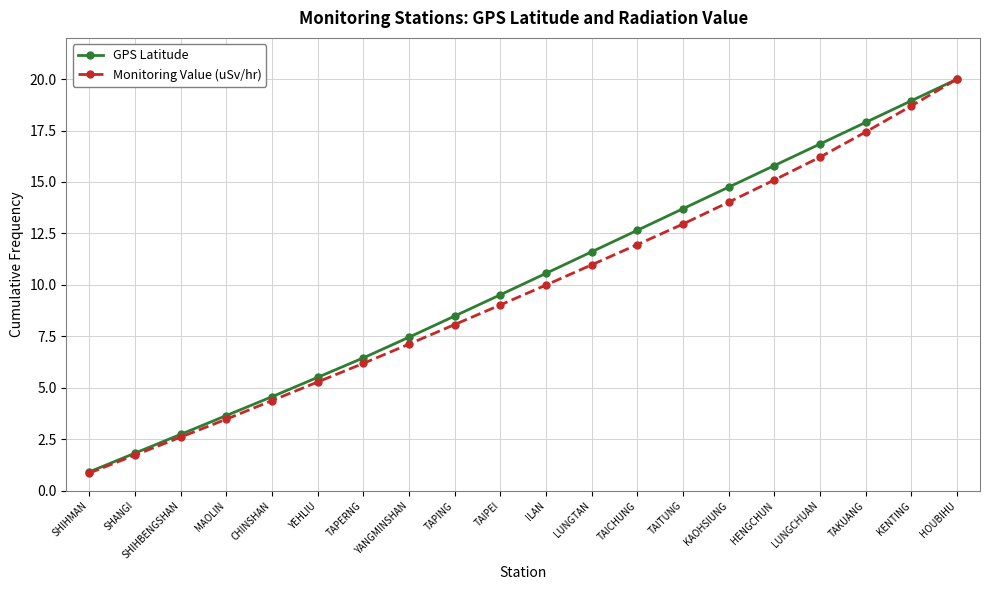

What is the value of the GPS Latitude point at the 6th from the left?

5.5